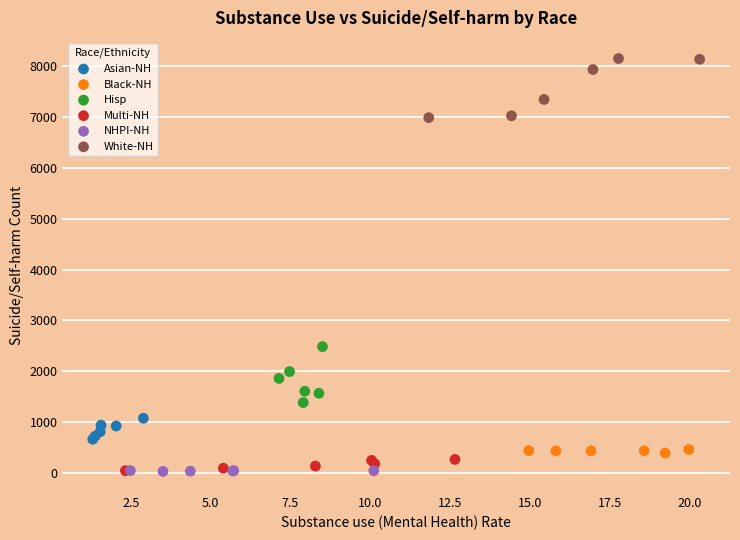

Which series contains the highest Y value?

White-NH